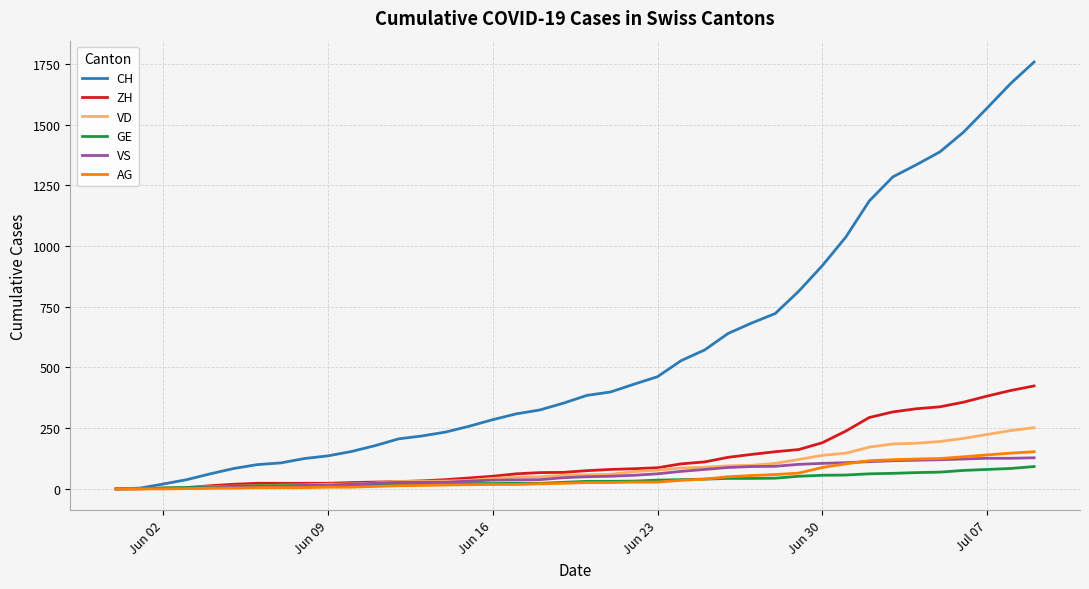

Which series has the largest total across all categories?

CH